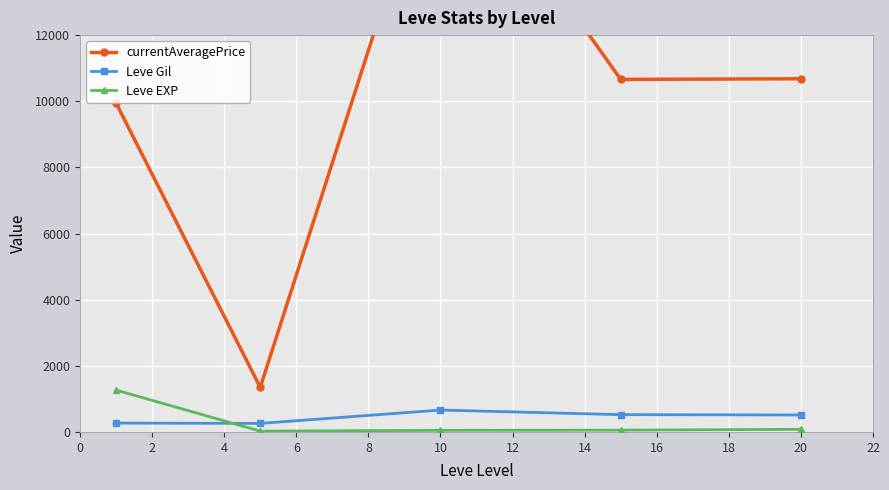

How many data points in Leve Gil are above 513?

2